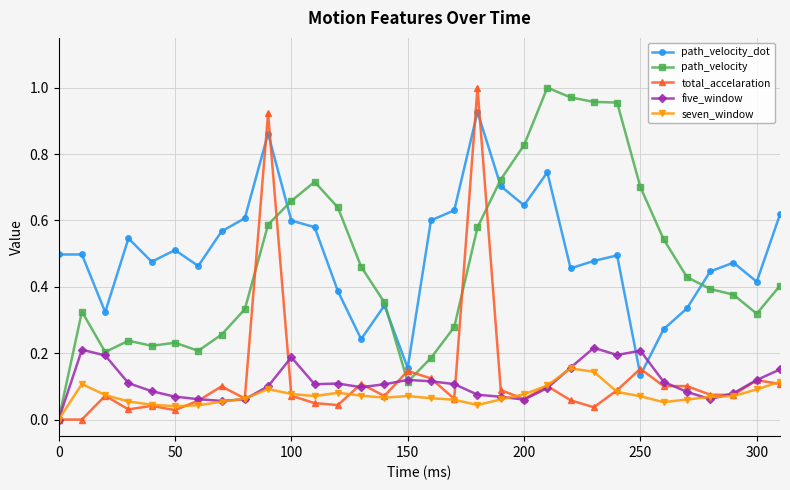

What are all the series names shown in the legend?

path_velocity_dot, path_velocity, total_accelaration, five_window, seven_window